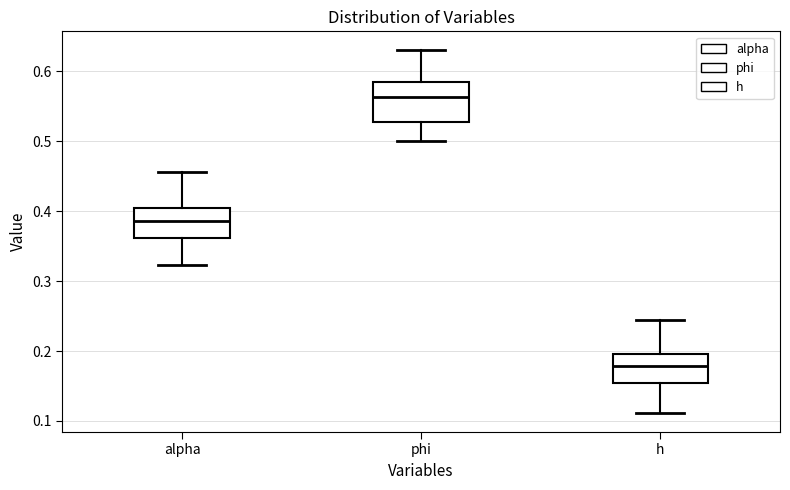

Reading left to right, read every box against the y-axis: the position of its median line, the range the box covers, and the ends of its whiskers. The values are not printed on the chart, so give them approximately, as read against the axis.

alpha: median 0.39, box 0.36 to 0.40, whiskers 0.32 to 0.46
phi: median 0.56, box 0.53 to 0.59, whiskers 0.50 to 0.63
h: median 0.18, box 0.15 to 0.20, whiskers 0.11 to 0.25